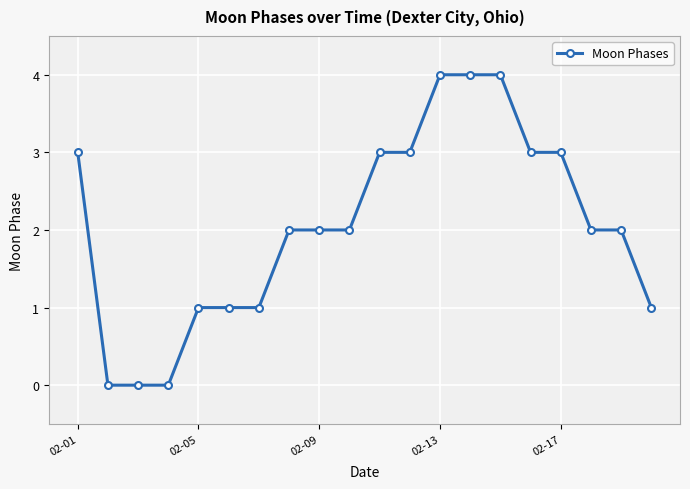

What is the difference between the maximum and minimum values?

4